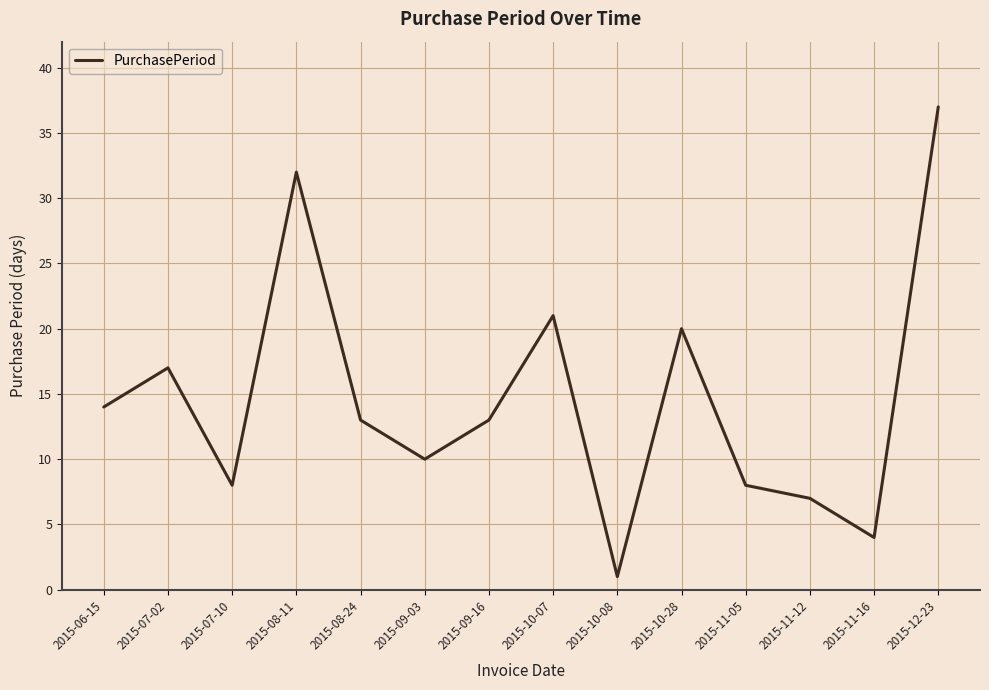

What is the change in value from 2015-08-24 to 2015-11-12?

-6